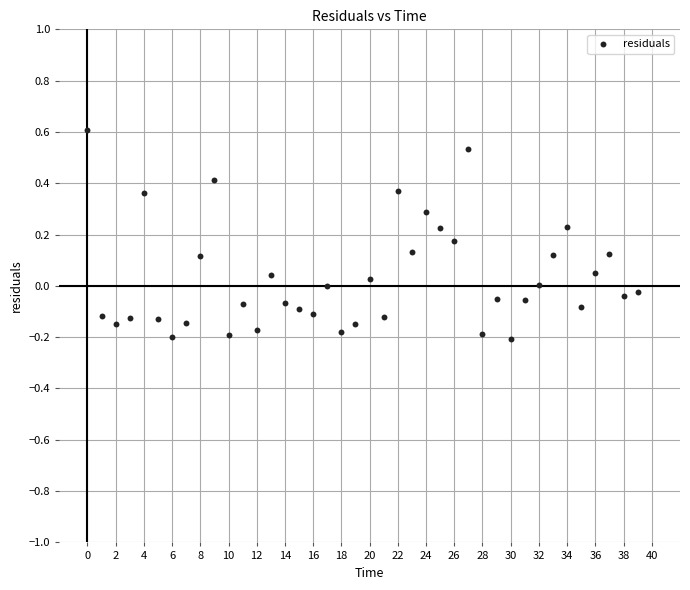

What is the range of Y values (max minus min)?

0.8